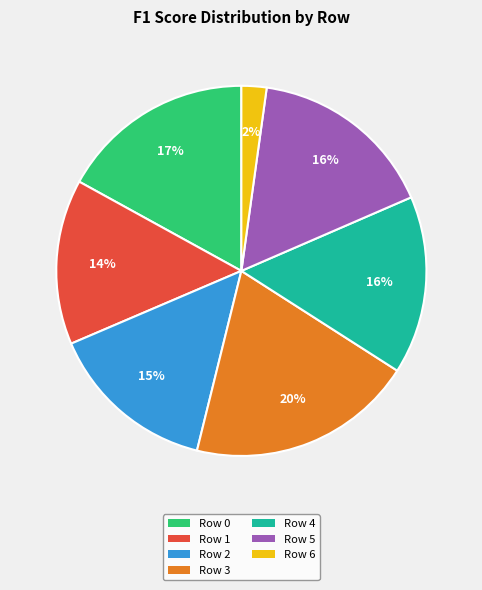

Is it true that Row 3 is 20% of the pie?

True